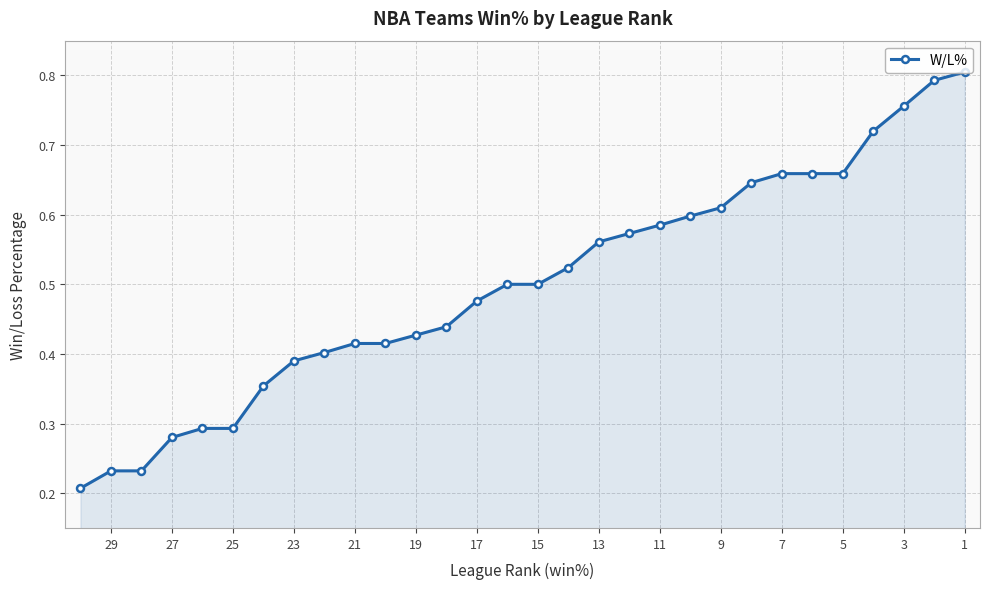

What is the average value?

0.5